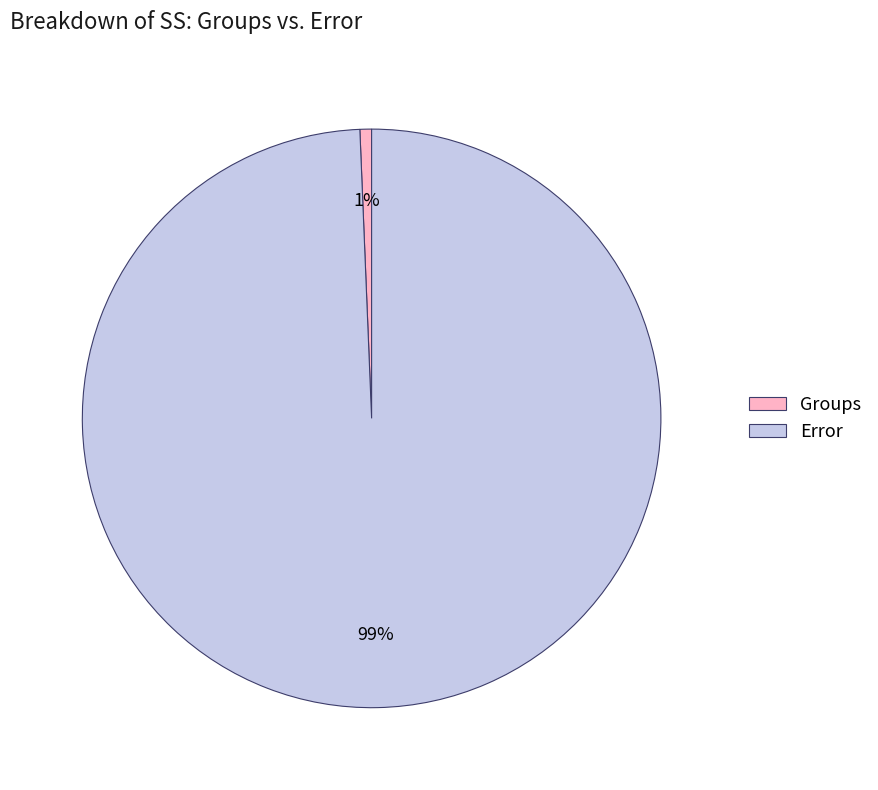

Does any single category account for the majority?

Yes